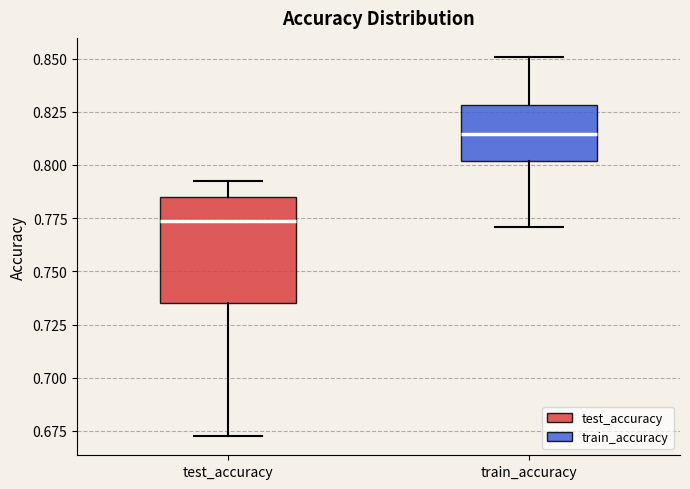

Reading left to right, transcribe this box plot: for each box, give where its median line is, the range the box spans, and where its two whiskers end, as read against the y-axis. The values are not printed on the chart, so give them approximately, as read against the axis.

test_accuracy: median 0.775, box 0.735 to 0.785, whiskers 0.670 to 0.790
train_accuracy: median 0.815, box 0.800 to 0.830, whiskers 0.770 to 0.850